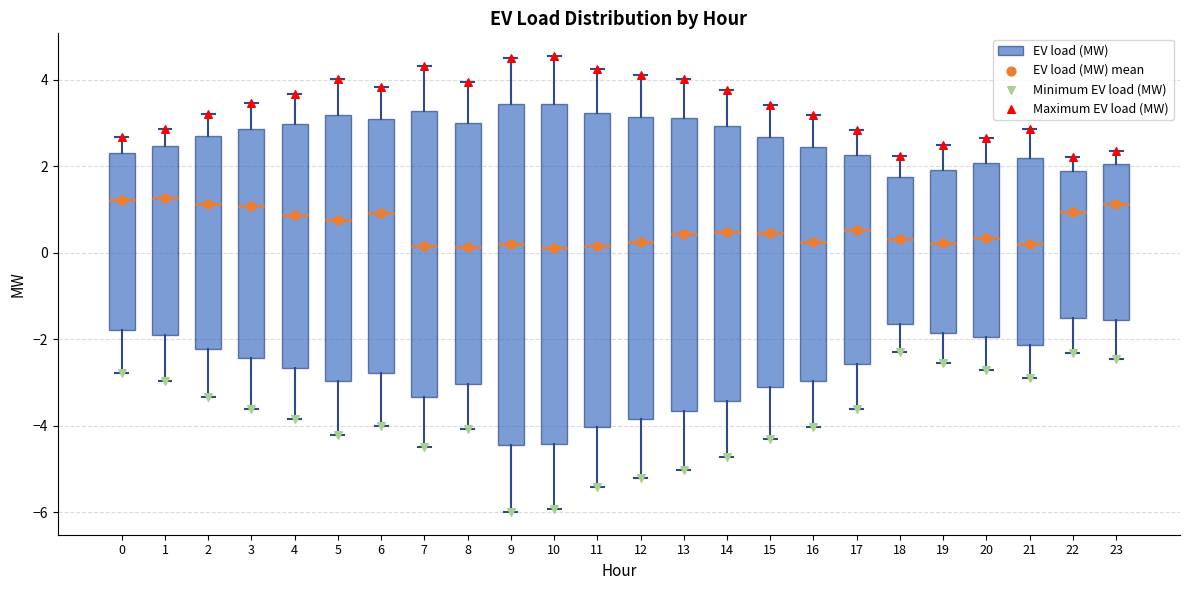

Reading left to right, transcribe this box plot: for each box, give where its median line is, the range the box spans, and where its two whiskers end, as read against the y-axis. The values are not printed on the chart, so give them approximately, as read against the axis.

0: median 1.2, box -1.8 to 2.4, whiskers -2.8 to 2.6
1: median 1.2, box -2.0 to 2.4, whiskers -3.0 to 2.8
2: median 1.2, box -2.2 to 2.6, whiskers -3.4 to 3.2
3: median 1.0, box -2.4 to 2.8, whiskers -3.6 to 3.4
4: median 0.8, box -2.6 to 3.0, whiskers -3.8 to 3.6
5: median 0.8, box -3.0 to 3.2, whiskers -4.2 to 4.0
6: median 1.0, box -2.8 to 3.0, whiskers -4.0 to 3.8
7: median 0.2, box -3.4 to 3.2, whiskers -4.4 to 4.4
8: median 0.2, box -3.0 to 3.0, whiskers -4.0 to 4.0
9: median 0.2, box -4.4 to 3.4, whiskers -6.0 to 4.6
10: median 0.2, box -4.4 to 3.4, whiskers -6.0 to 4.6
11: median 0.2, box -4.0 to 3.2, whiskers -5.4 to 4.2
12: median 0.2, box -3.8 to 3.2, whiskers -5.2 to 4.2
13: median 0.4, box -3.6 to 3.2, whiskers -5.0 to 4.0
14: median 0.4, box -3.4 to 3.0, whiskers -4.8 to 3.8
15: median 0.4, box -3.2 to 2.6, whiskers -4.4 to 3.4
16: median 0.2, box -3.0 to 2.4, whiskers -4.0 to 3.2
17: median 0.6, box -2.6 to 2.2, whiskers -3.6 to 2.8
18: median 0.4, box -1.6 to 1.8, whiskers -2.2 to 2.2
19: median 0.2, box -1.8 to 2.0, whiskers -2.6 to 2.4
20: median 0.4, box -2.0 to 2.0, whiskers -2.8 to 2.6
21: median 0.2, box -2.2 to 2.2, whiskers -3.0 to 2.8
22: median 1.0, box -1.4 to 1.8, whiskers -2.4 to 2.2
23: median 1.2, box -1.6 to 2.0, whiskers -2.4 to 2.4